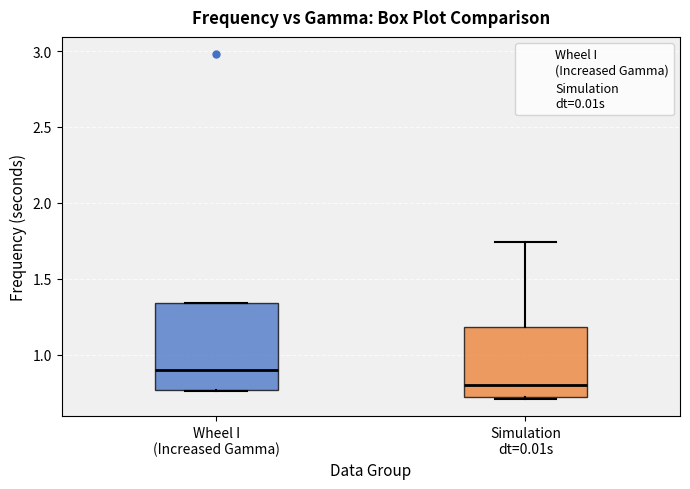

Which box has the lowest median line?

Simulation dt=0.01s